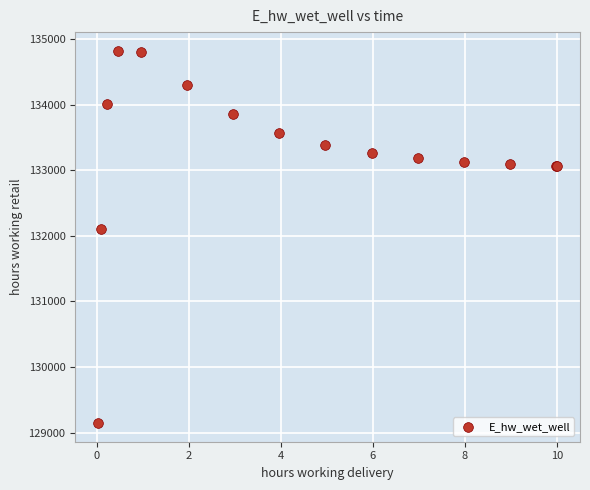

What Y value in the scatter plot is closest to 131985?

132109.4